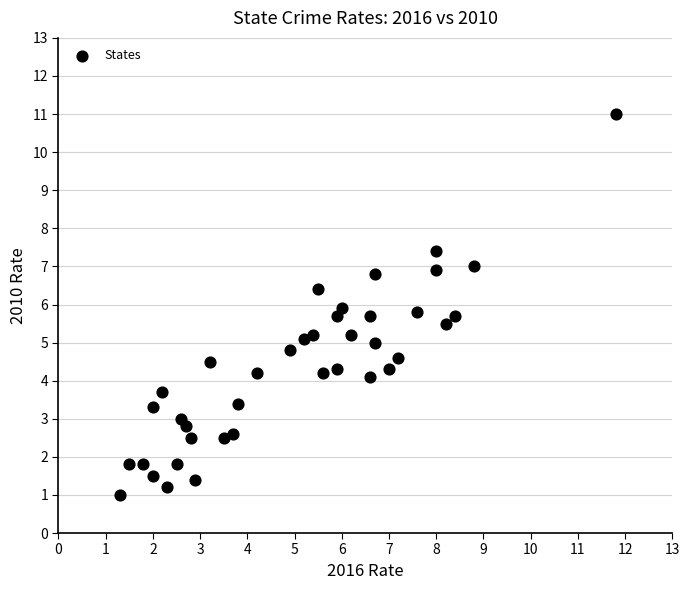

What is the range of Y values (max minus min)?

10.0